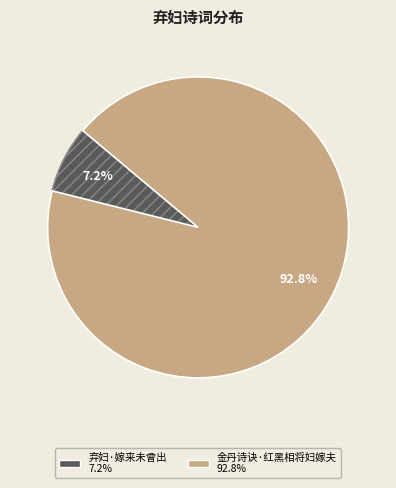

What is the majority slice?

金丹诗诀·红黑相将妇嫁夫